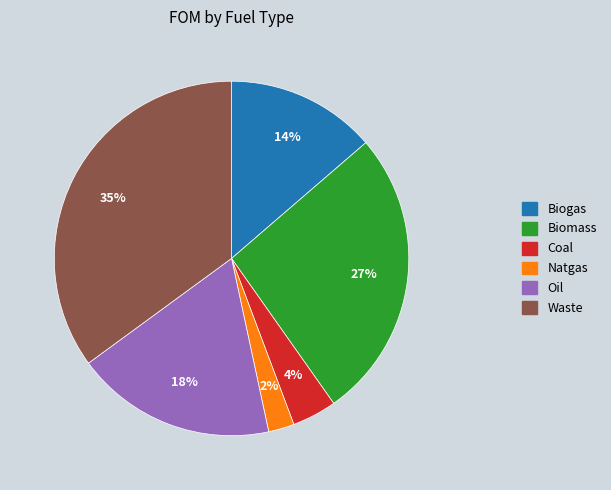

To the nearest percent, what portion does Biogas represent?

14%